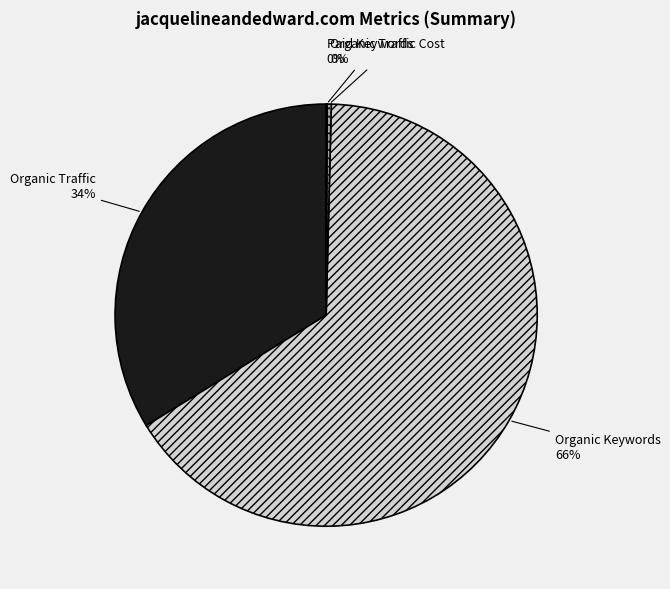

What is the largest slice in the pie chart?

Organic Keywords